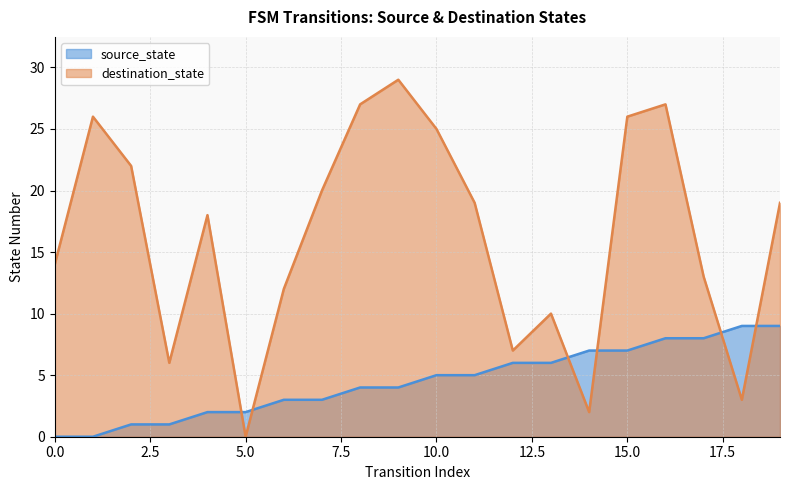

Which series has the largest total across all categories?

destination_state